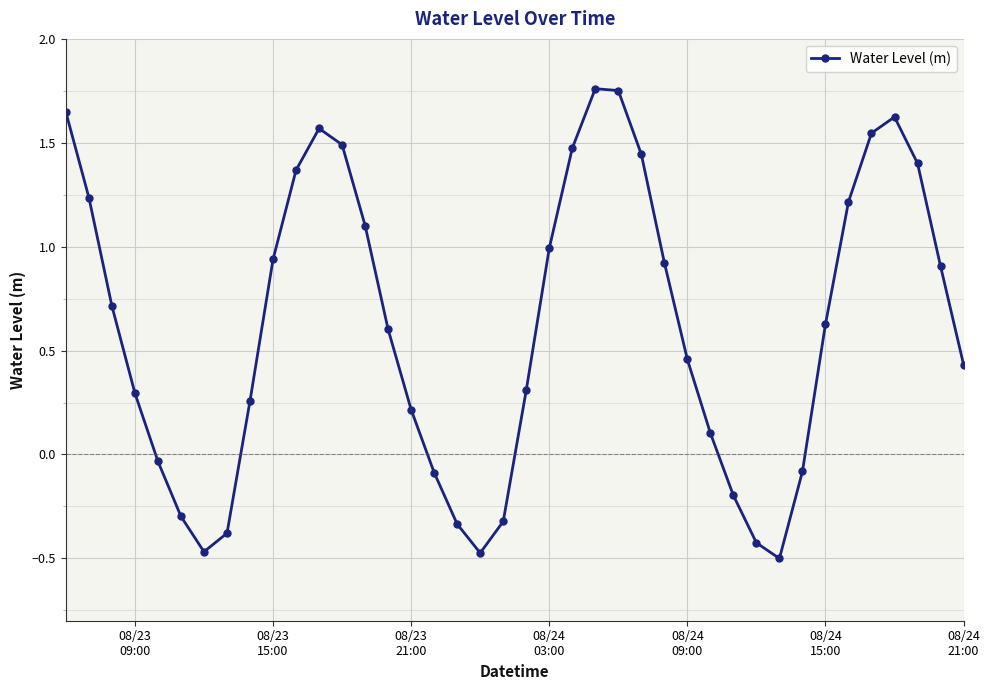

How many interior local valleys (lower than both neighbors) does the data have?

3